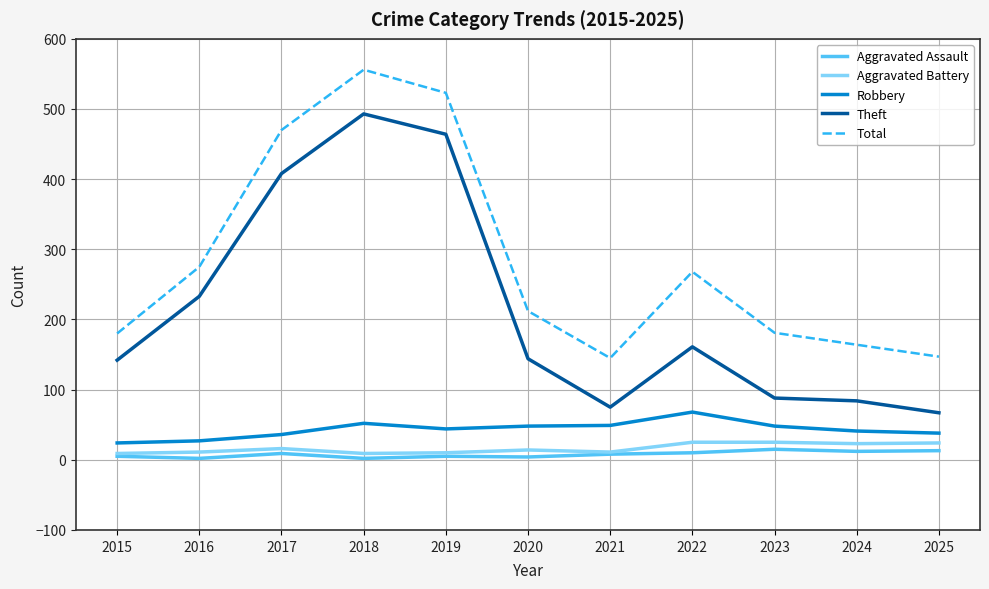

What is the maximum value shown in the chart?

556